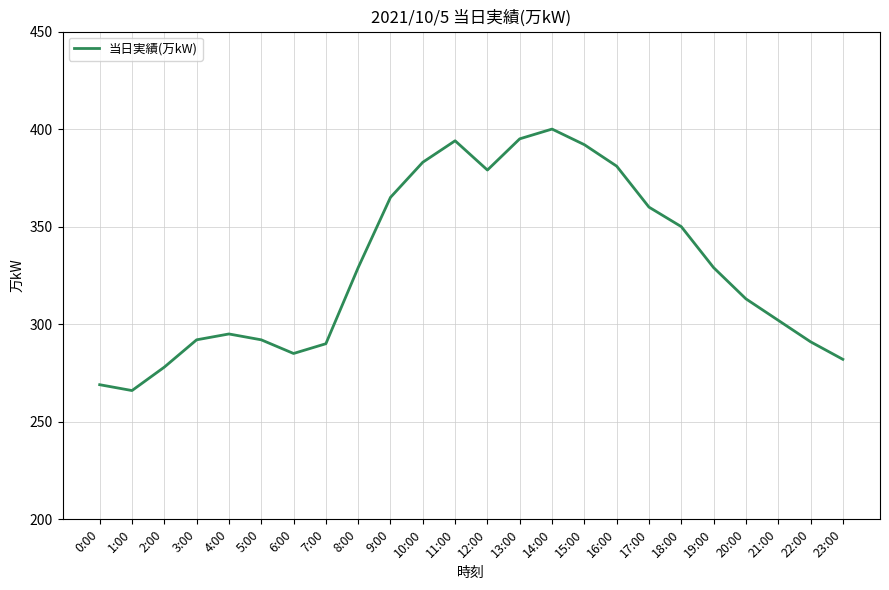

True or false: the data shows 290 at 7:00.

True